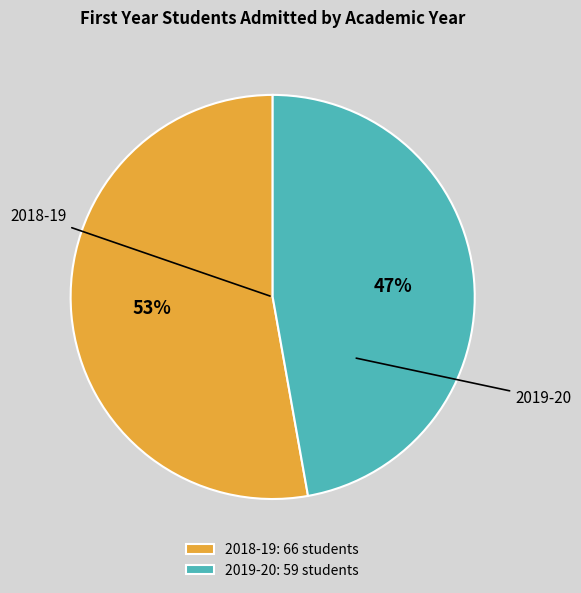

The 2018-19 slice represents 53% of the pie. True or false?

True